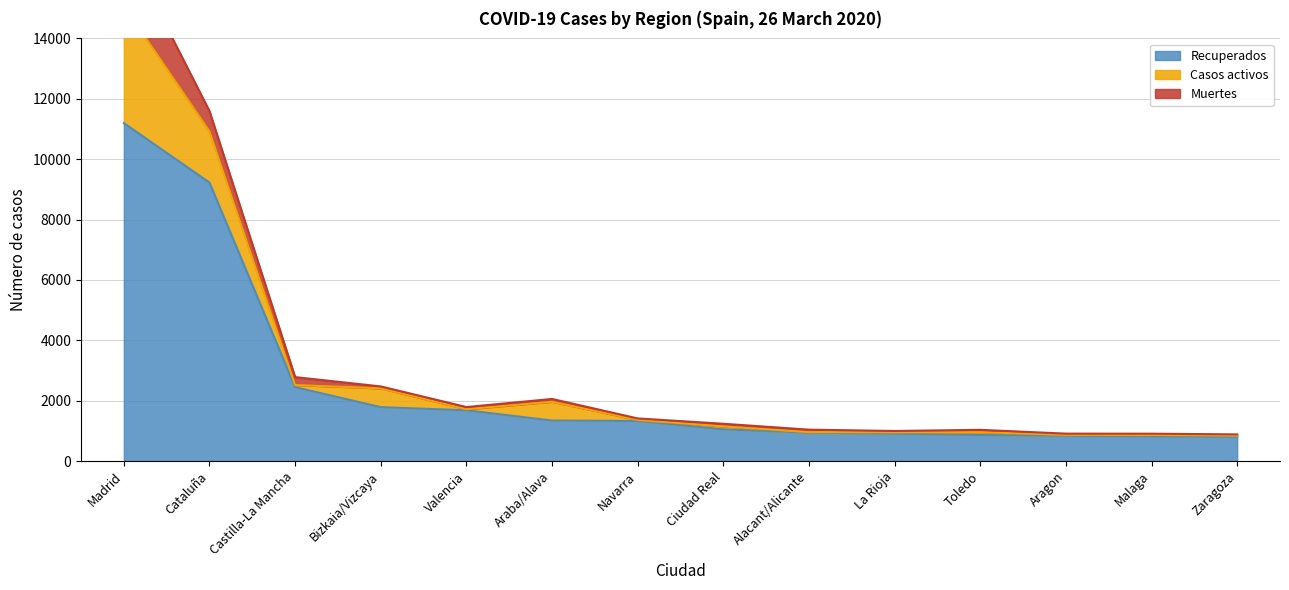

Which label corresponds to the largest value in the chart?

Madrid